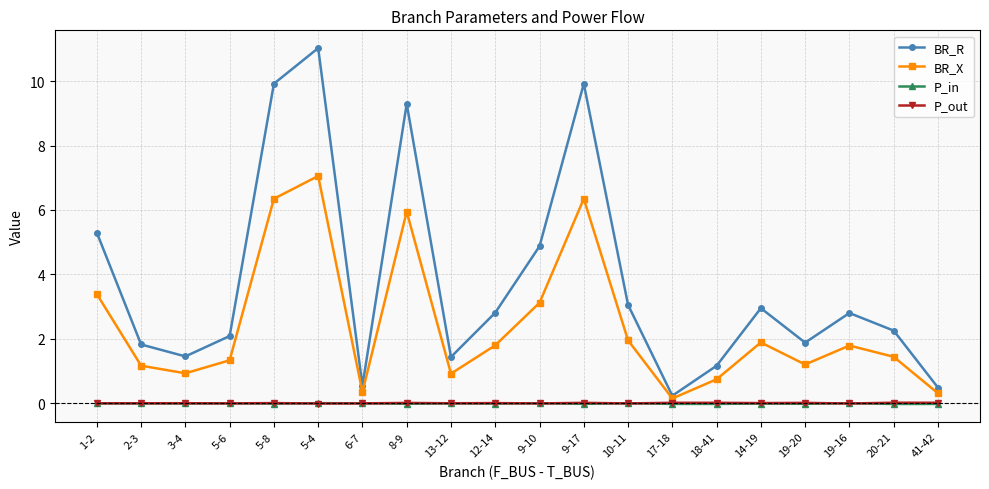

How many values in the BR_X series are below 1?

6